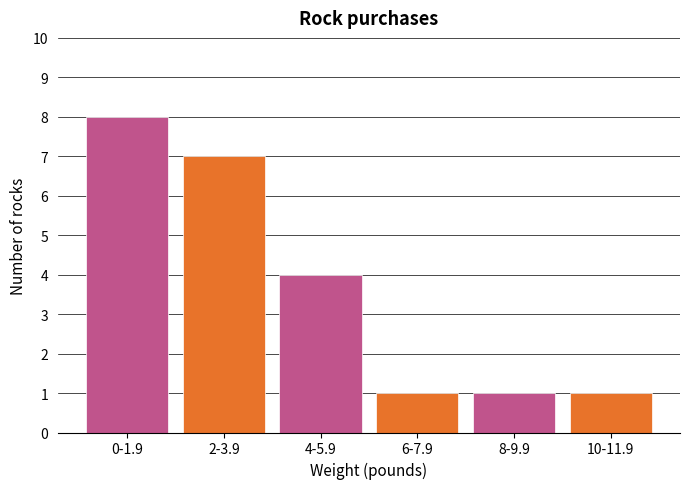

Reading left to right, list all the values displayed in this chart.

0-1.9=8	2-3.9=7	4-5.9=4	6-7.9=1	8-9.9=1	10-11.9=1